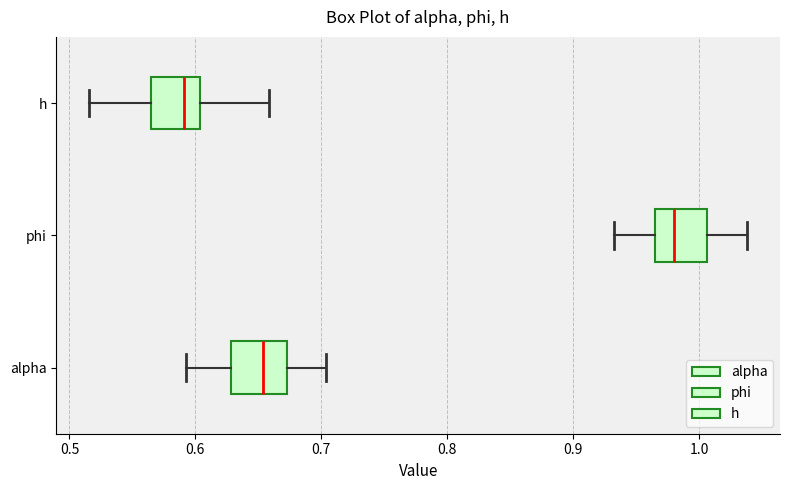

Reading bottom to top, read every box against the x-axis: the position of its median line, the range the box covers, and the ends of its whiskers. The values are not printed on the chart, so give them approximately, as read against the axis.

alpha: median 0.65, box 0.63 to 0.67, whiskers 0.59 to 0.70
phi: median 0.98, box 0.96 to 1.01, whiskers 0.93 to 1.04
h: median 0.59, box 0.56 to 0.60, whiskers 0.52 to 0.66